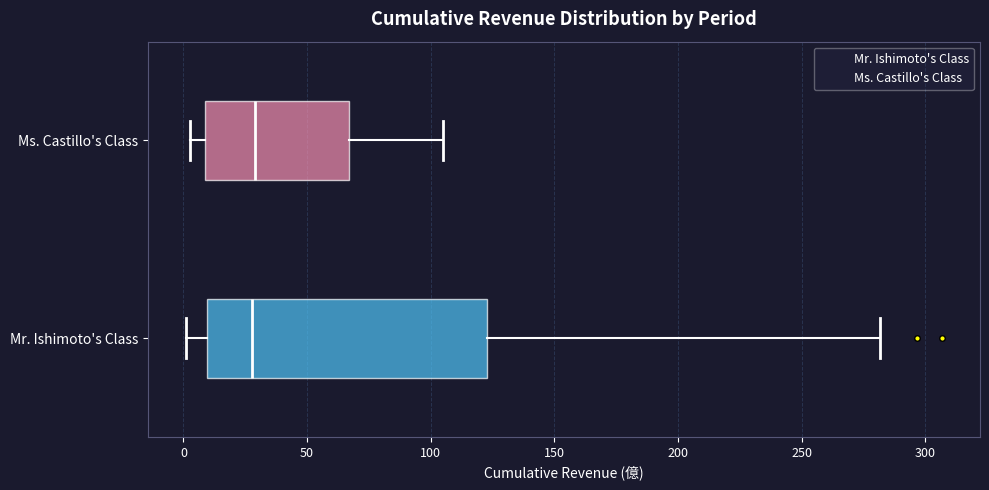

Reading bottom to top, transcribe this box plot: for each box, give where its median line is, the range the box spans, and where its two whiskers end, as read against the x-axis. The values are not printed on the chart, so give them approximately, as read against the axis.

Mr. Ishimoto's Class: median 30, box 10 to 125, whiskers 0 to 280
Ms. Castillo's Class: median 30, box 10 to 65, whiskers 5 to 105